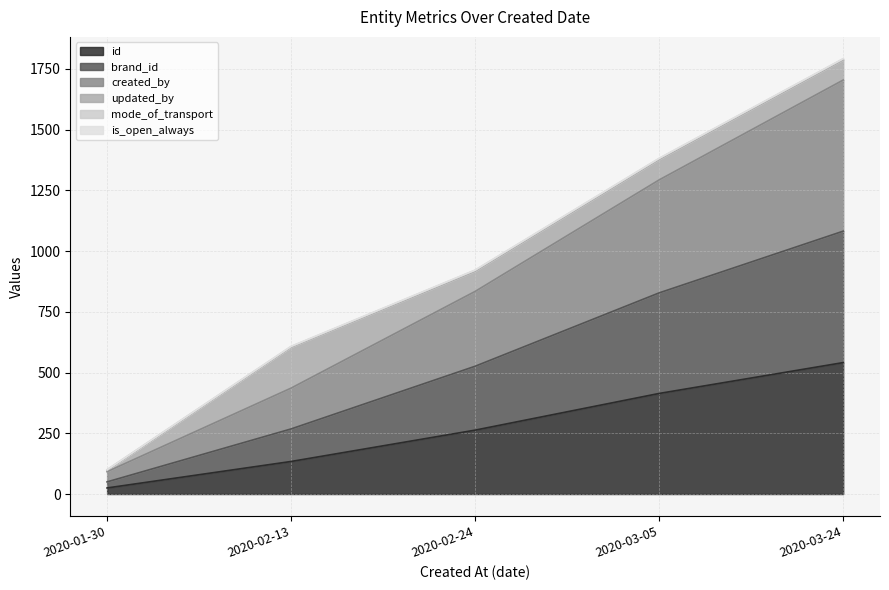

Count the brand_id values in the range 268 to 828.

3